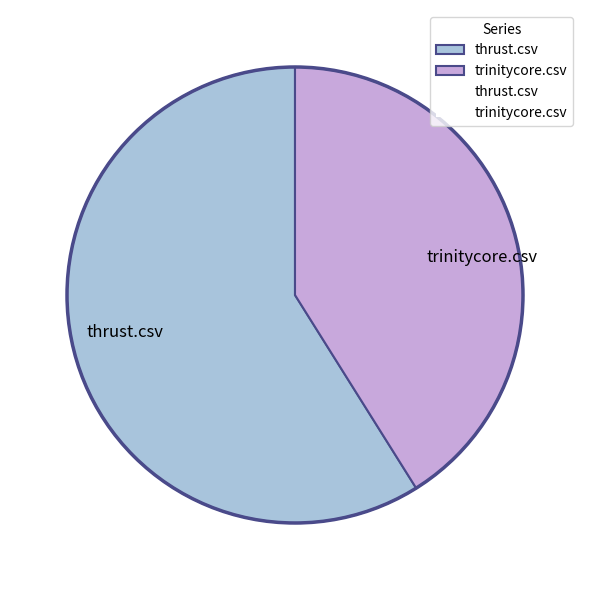

How many segments does this pie chart have?

2